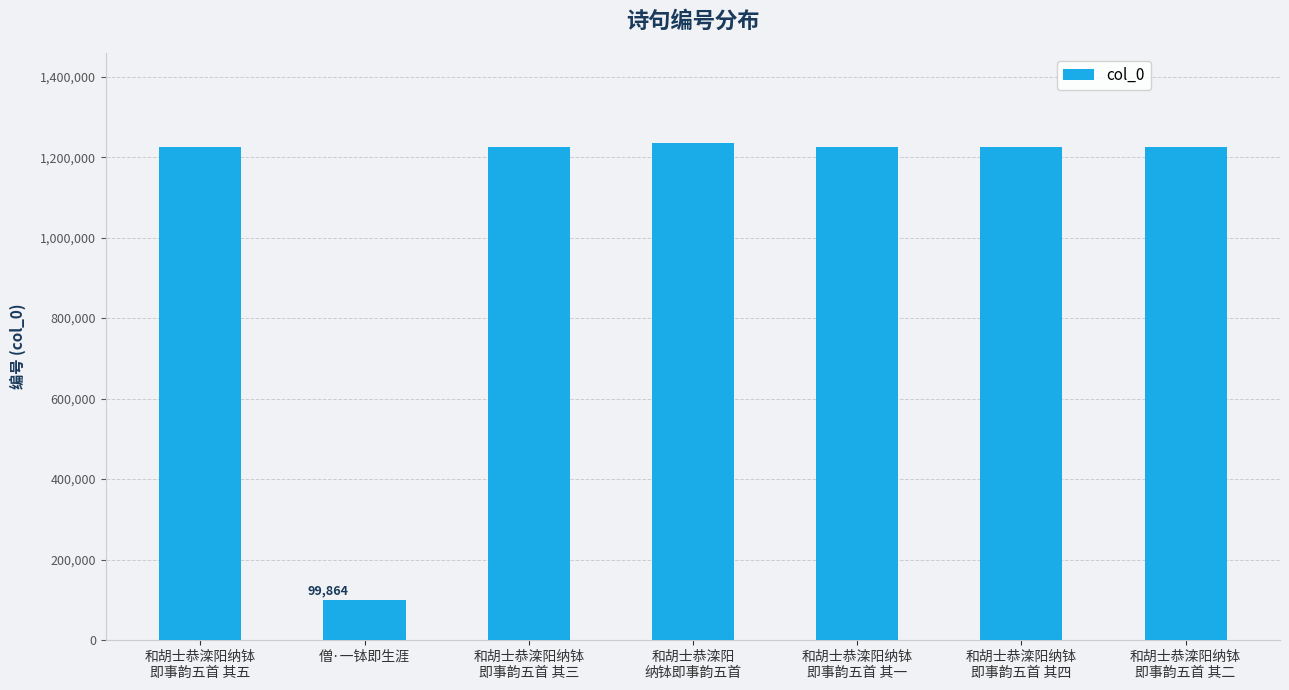

What is the value of the 3rd bar from the left?

1225078